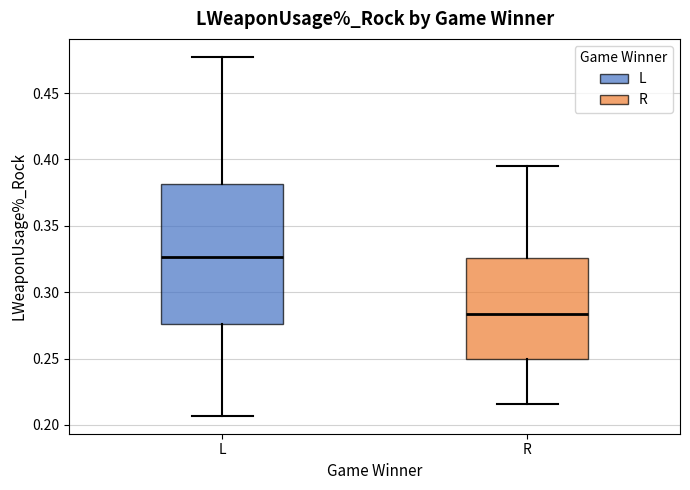

Reading left to right, transcribe this box plot: for each box, give where its median line is, the range the box spans, and where its two whiskers end, as read against the y-axis. The values are not printed on the chart, so give them approximately, as read against the axis.

L: median 0.325, box 0.275 to 0.380, whiskers 0.205 to 0.475
R: median 0.285, box 0.250 to 0.325, whiskers 0.215 to 0.395